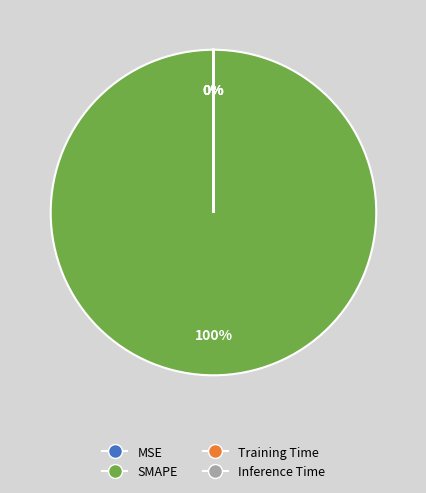

To the nearest percent, what portion does SMAPE represent?

100%